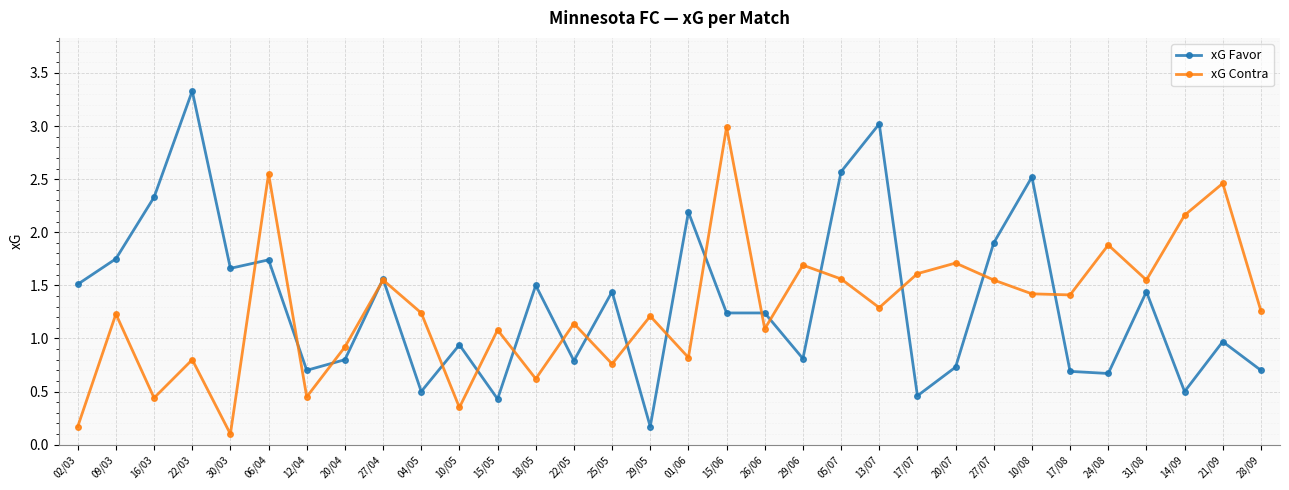

Which series changed the most between 22/03 and 24/08?

xG Favor